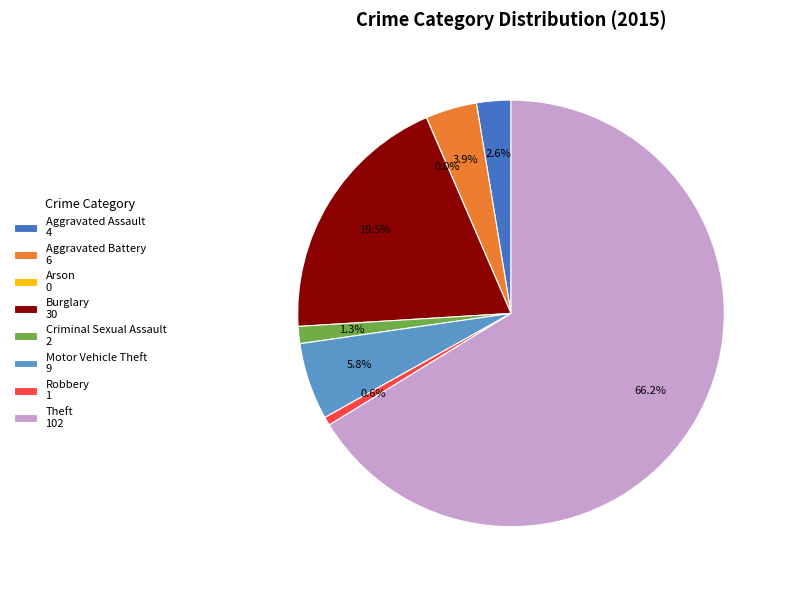

To the nearest percent, what percentage of the pie is Motor Vehicle Theft?

6%